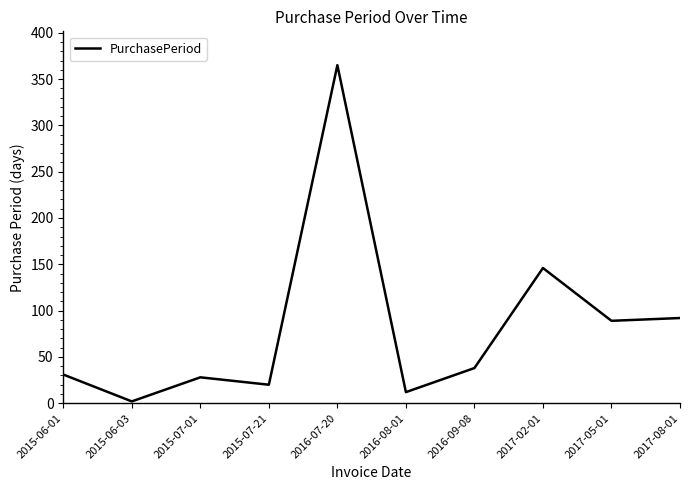

Reading left to right, extract all data points from this chart.

31	2	28	20	365	12	38	146	89	92